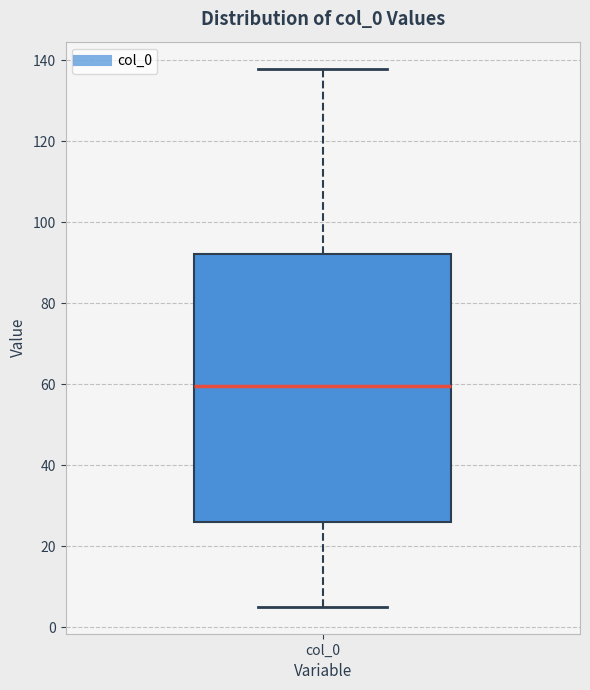

Read this box plot against the y-axis: the position of the median line, the range covered by the box, and the ends of both whiskers. The values are not printed on the chart, so give them approximately, as read against the axis.

median 60, box 26 to 92, whiskers 6 to 138